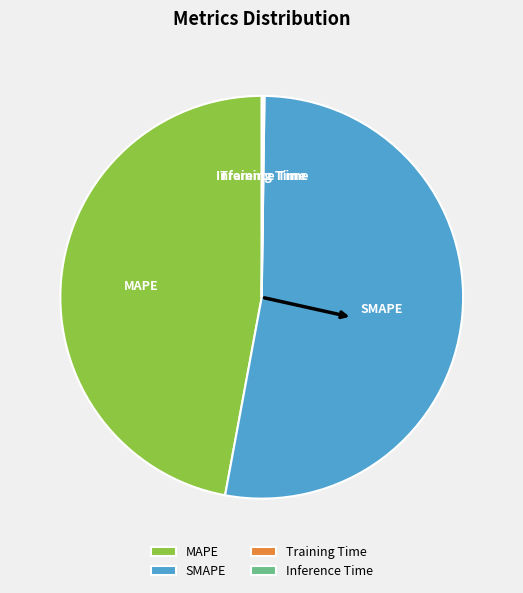

Combined, do SMAPE and MAPE account for over 50%?

Yes